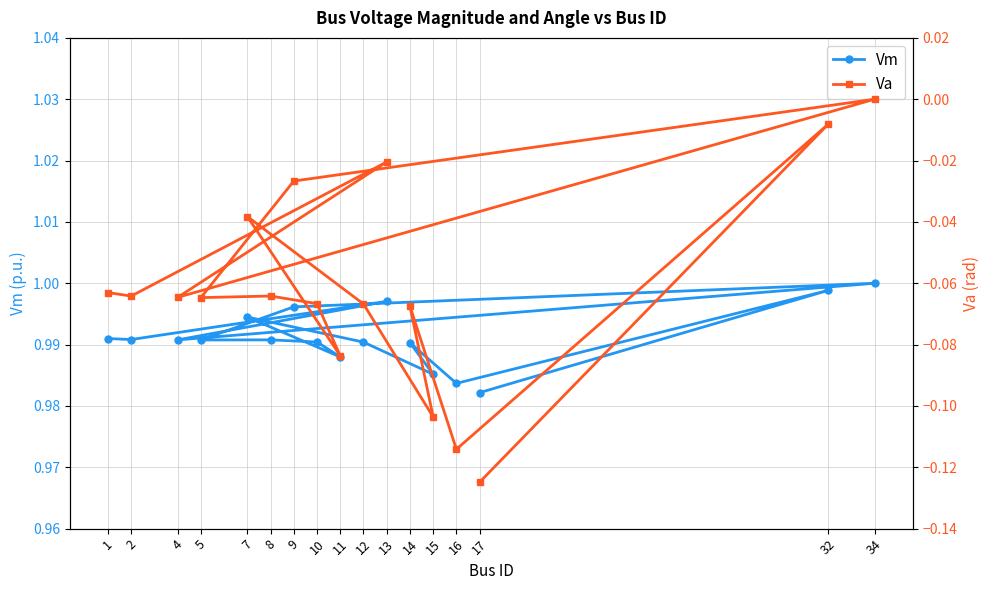

Which category has the highest value across all series?

34